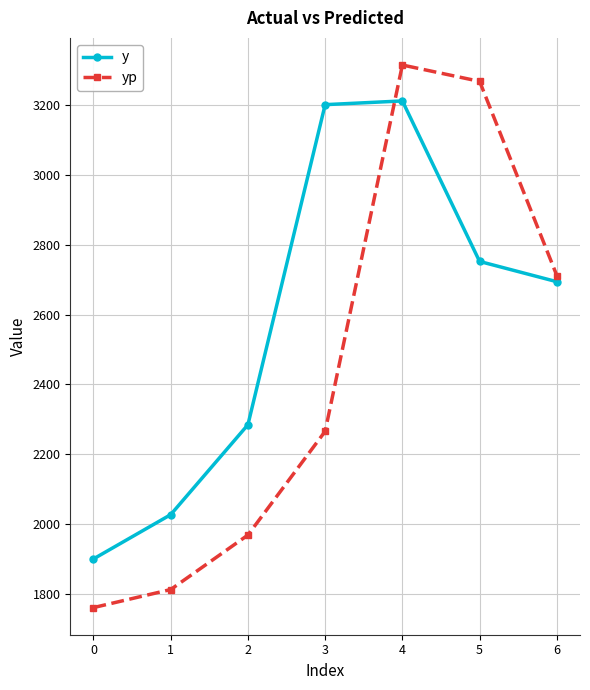

What is the difference between the maximum and minimum values in the y series?

1310.7